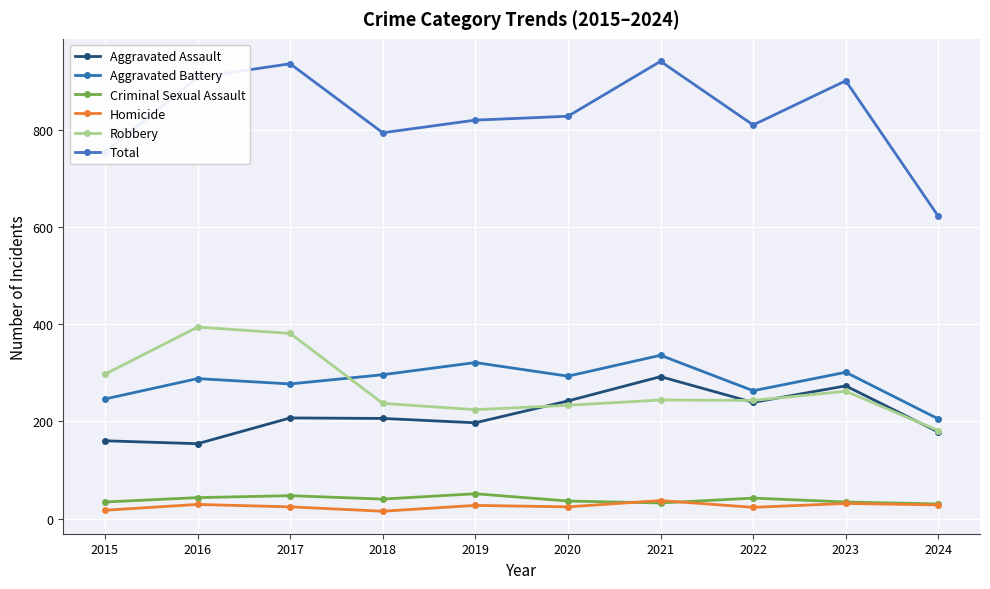

Is it true that Criminal Sexual Assault equals 48 at 2021?

False